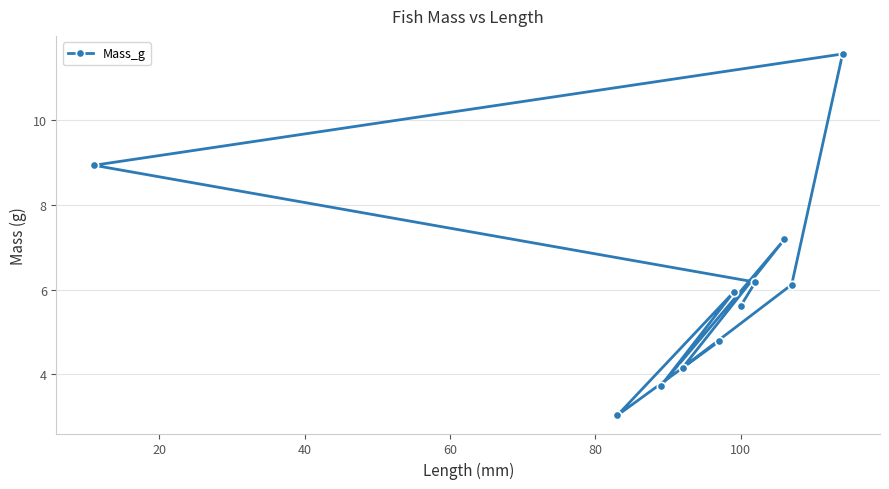

What is the greatest value displayed?

11.6